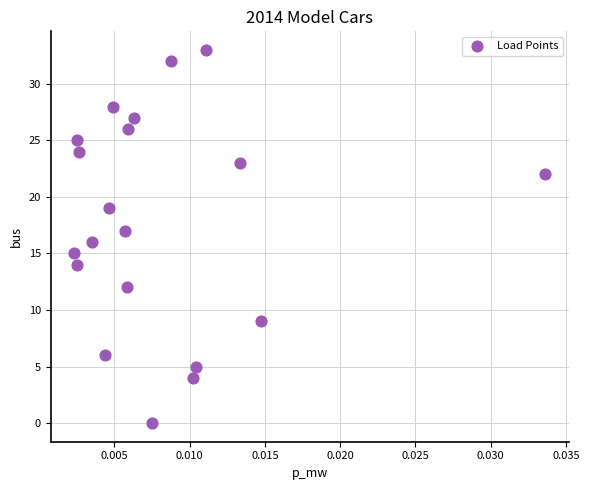

What is the range of Y values (max minus min)?

33